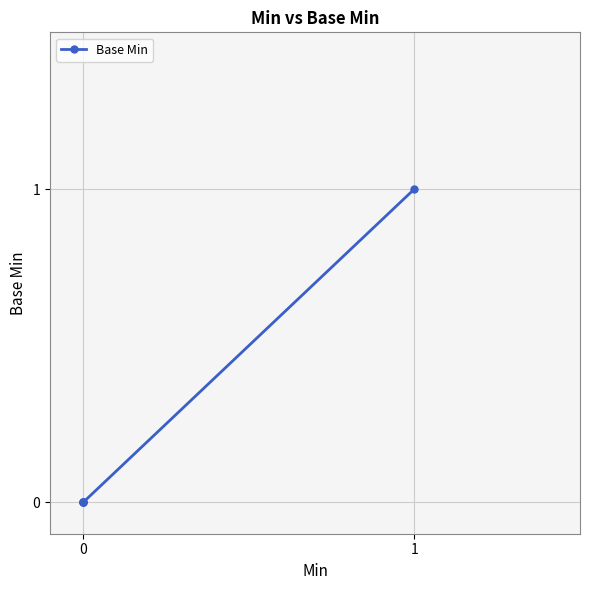

True or false: the data has more than 2 interior local peaks.

False